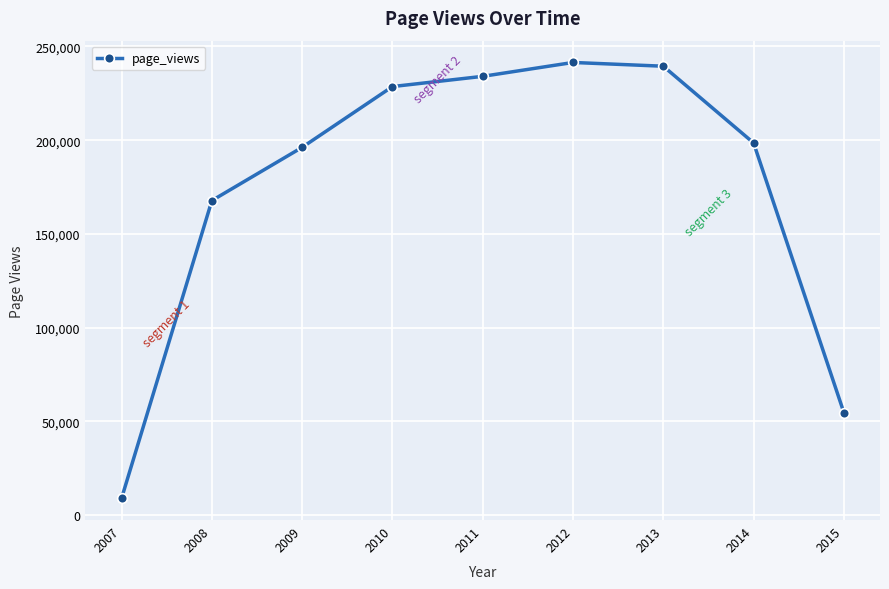

What is the maximum value shown in the chart?

241439